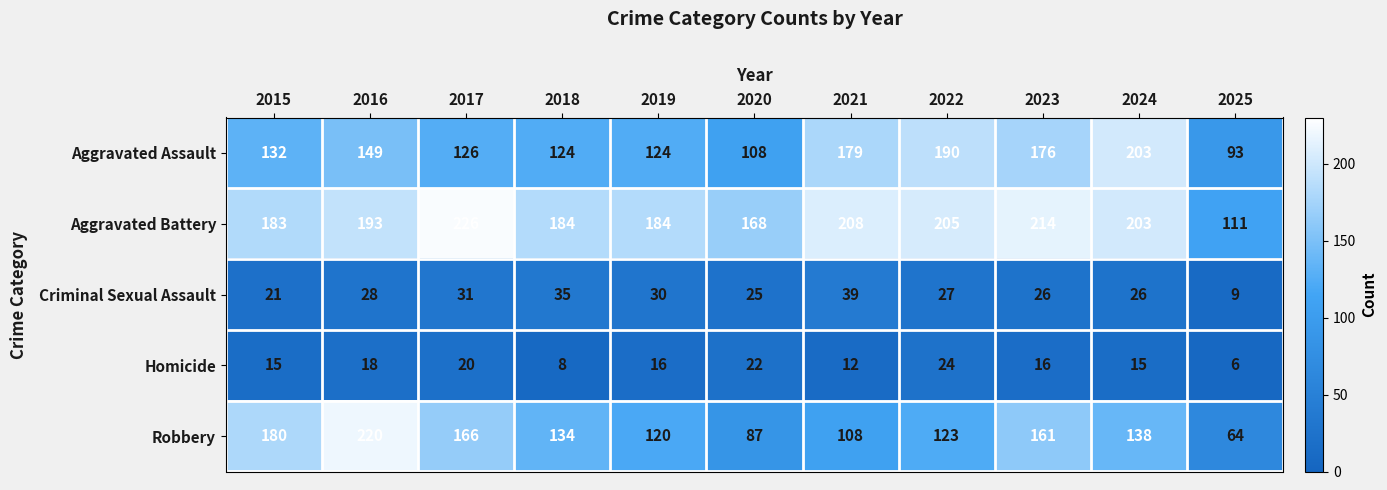

Rank the series by their maximum value, from highest to lowest.

Aggravated Battery, Robbery, Aggravated Assault, Criminal Sexual Assault, Homicide